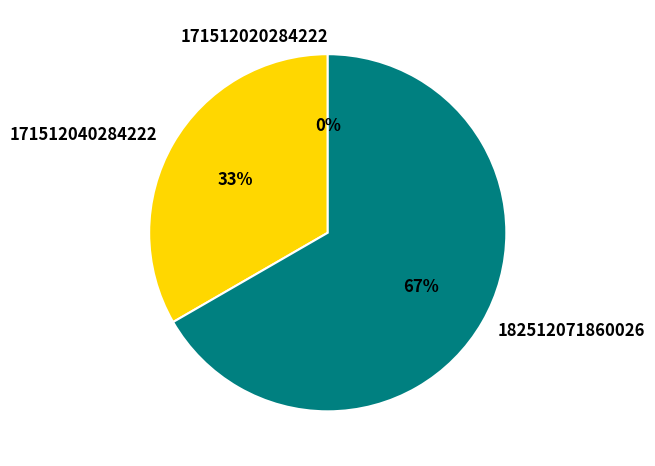

Rank the categories by value from lowest to highest.

171512020284222, 171512040284222, 182512071860026